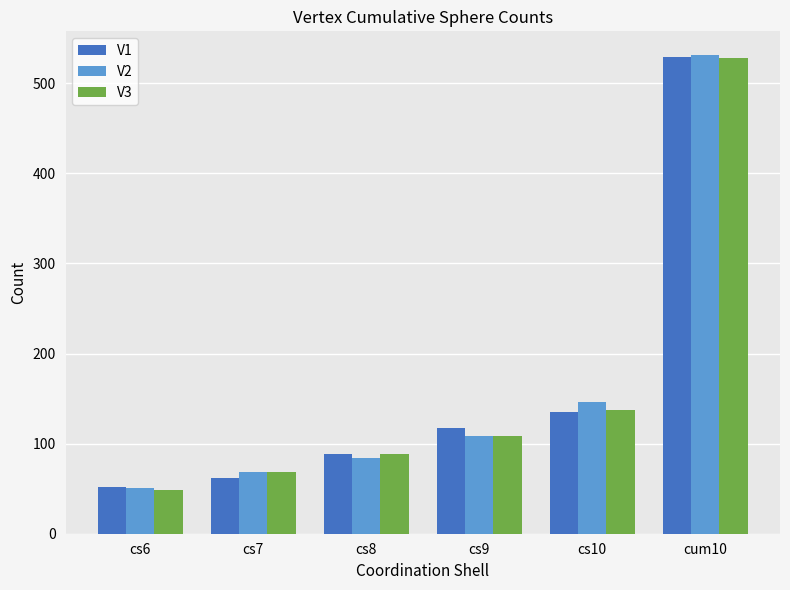

Reading left to right, extract all data points from this chart.

V1: 52	62	88	117	135	529
V2: 51	68	84	109	146	531
V3: 48	69	89	108	137	528